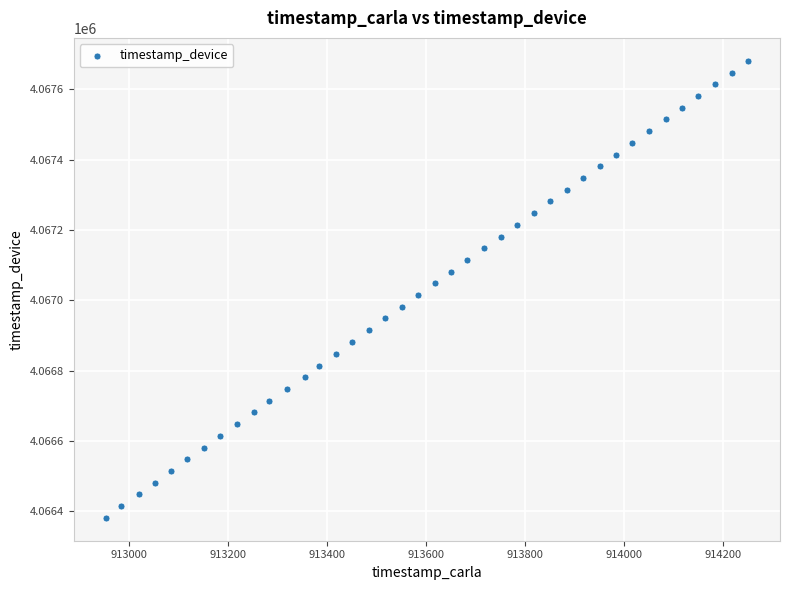

What is the range of X values (max minus min)?

1298